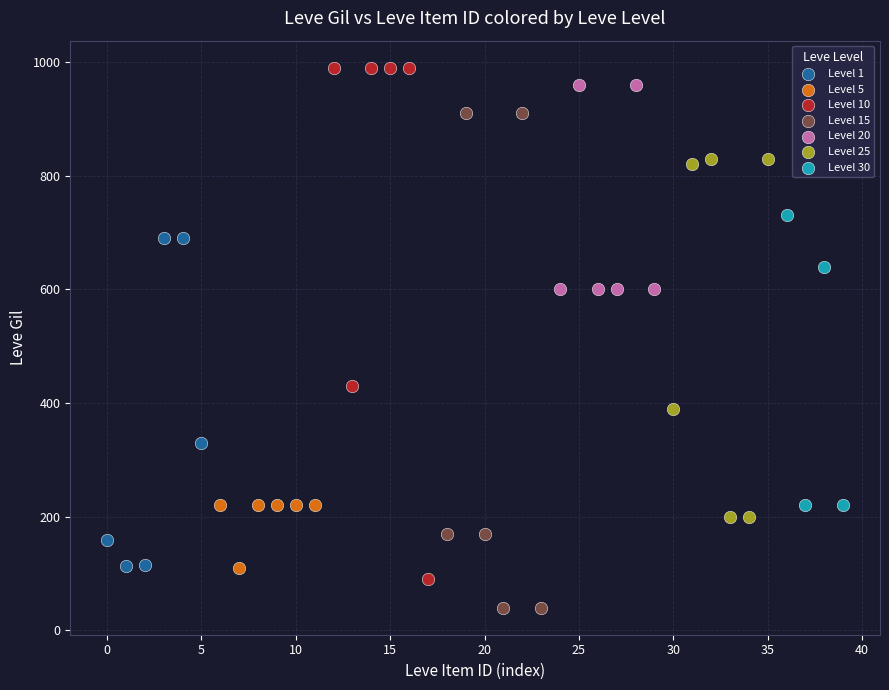

Which series has the widest spread of Y values?

Level 10